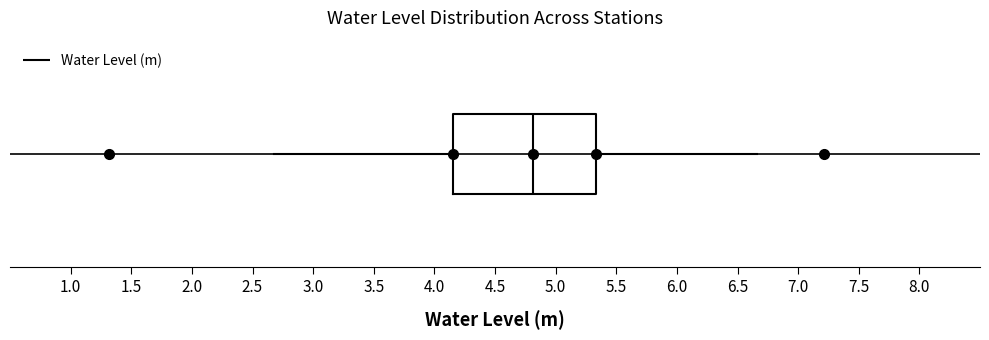

Where is the left edge of the box on the x-axis? The values are not printed on the chart, so give them approximately, as read against the axis.

4.15